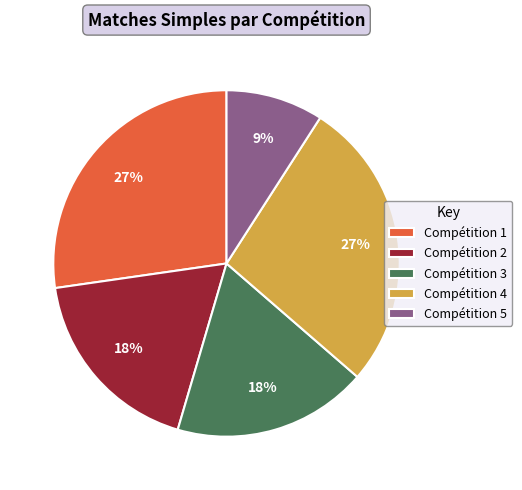

Between Compétition 1 and Compétition 5, which is larger?

Compétition 1